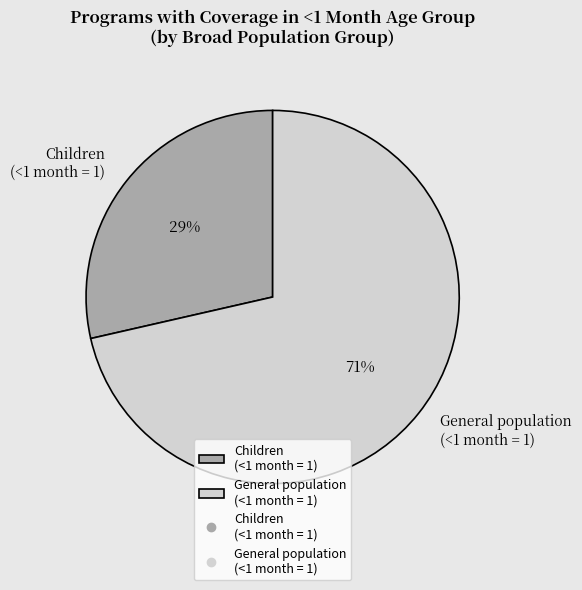

Which category has the smallest portion of the pie?

Children (<1 month = 1)